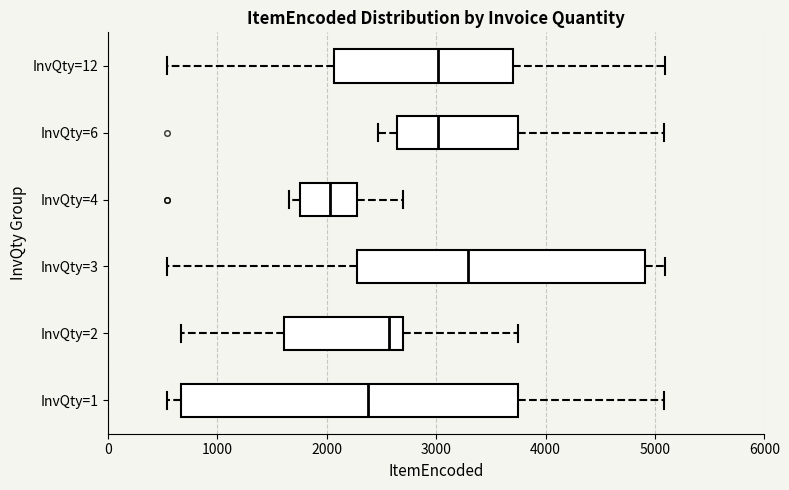

Reading bottom to top, transcribe this box plot: for each box, give where its median line is, the range the box spans, and where its two whiskers end, as read against the x-axis. The values are not printed on the chart, so give them approximately, as read against the axis.

InvQty=1: median 2400, box 700 to 3700, whiskers 500 to 5100
InvQty=2: median 2600, box 1600 to 2700, whiskers 700 to 3700
InvQty=3: median 3300, box 2300 to 4900, whiskers 500 to 5100
InvQty=4: median 2000, box 1800 to 2300, whiskers 1700 to 2700
InvQty=6: median 3000, box 2600 to 3700, whiskers 2500 to 5100
InvQty=12: median 3000, box 2100 to 3700, whiskers 500 to 5100